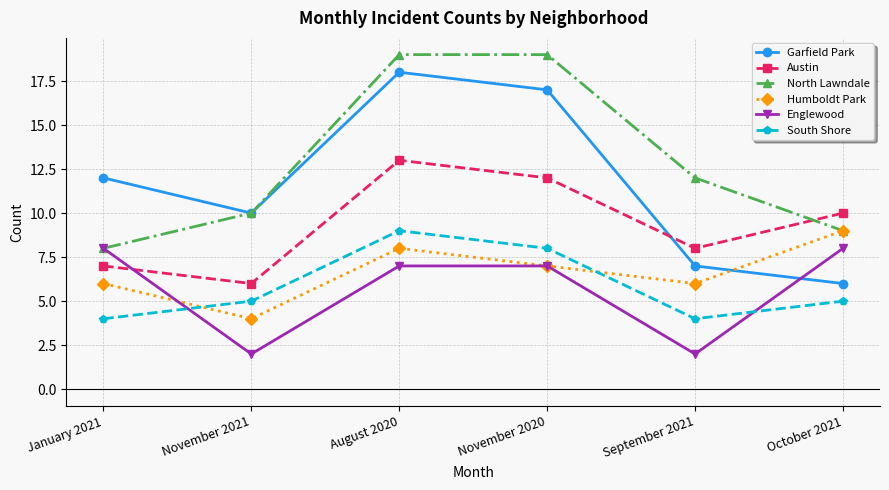

True or false: Austin has more than 2 points higher than both neighbors.

False